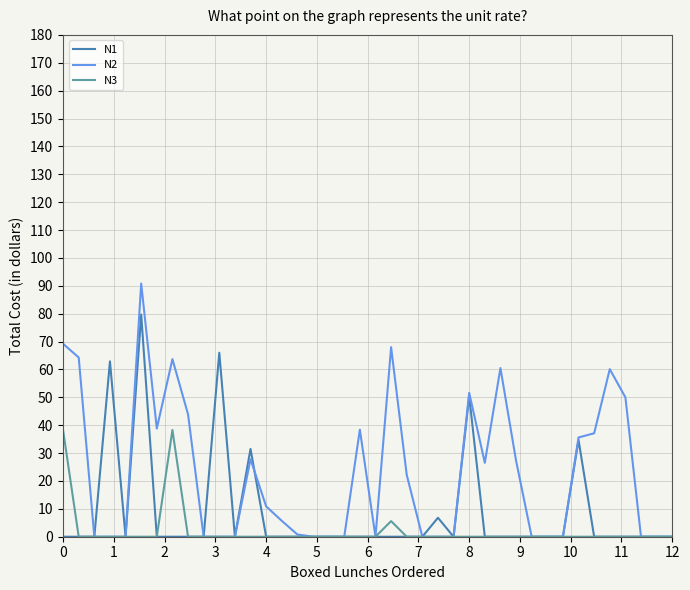

What are all the series names shown in the legend?

N1, N2, N3